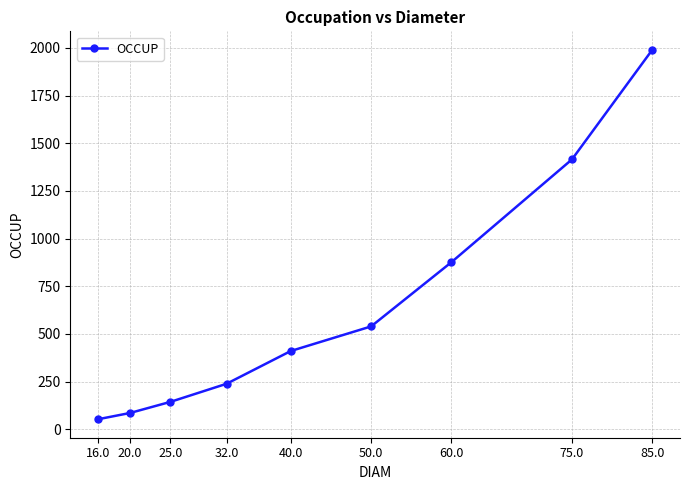

Rank the categories by value from lowest to highest.

16.0, 20.0, 25.0, 32.0, 40.0, 50.0, 60.0, 75.0, 85.0